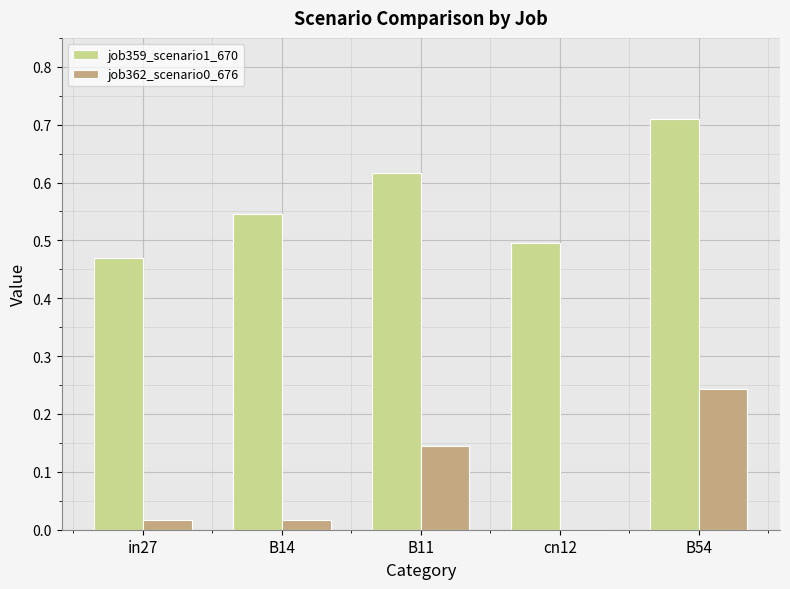

Is the value of job362_scenario0_676 at B14 greater than the value of job359_scenario1_670 at B11?

No